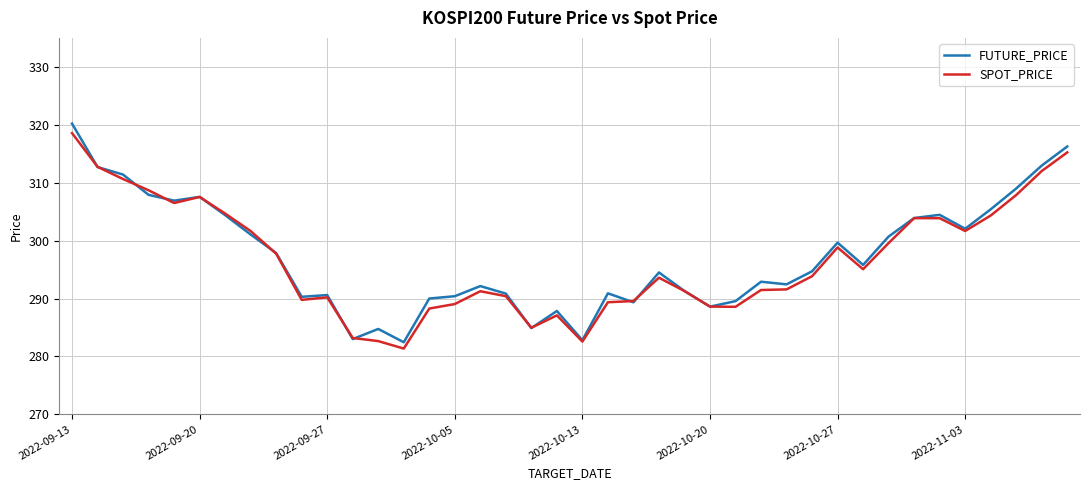

What is the greatest value displayed?

320.2